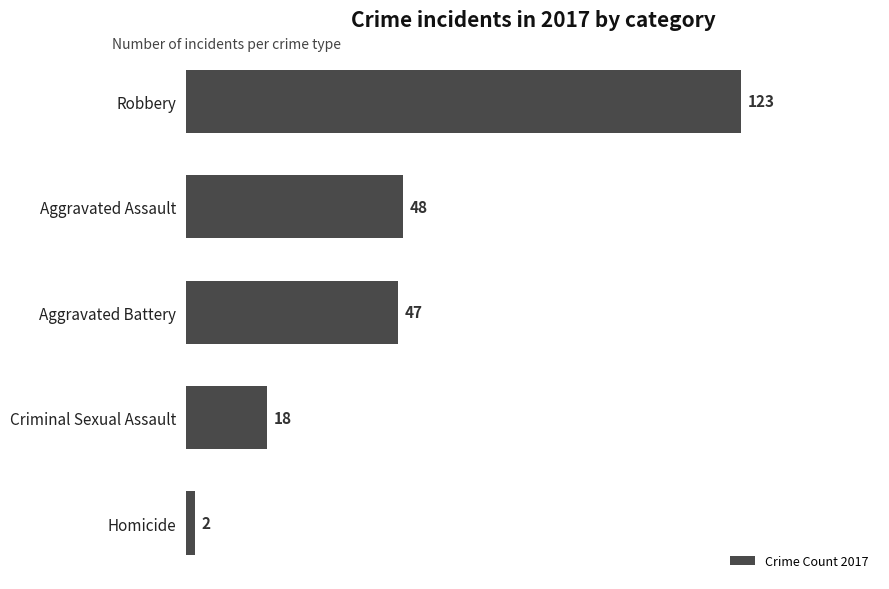

Approximately how many times larger is the value at Criminal Sexual Assault compared to Aggravated Assault?

0.4